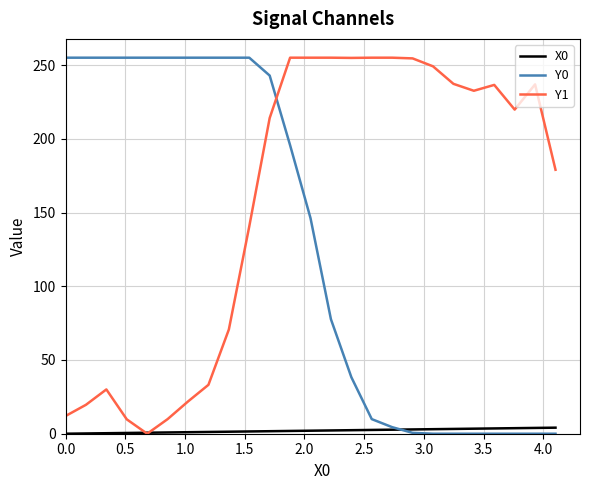

Which series ends up on top after the final intersection of Y1 and Y0?

Y1